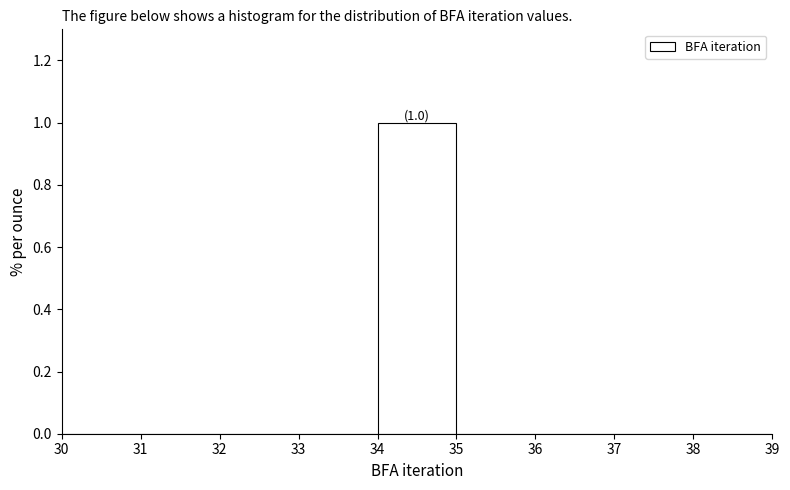

Over which range of the x-axis is the bar tallest?

34 to 35